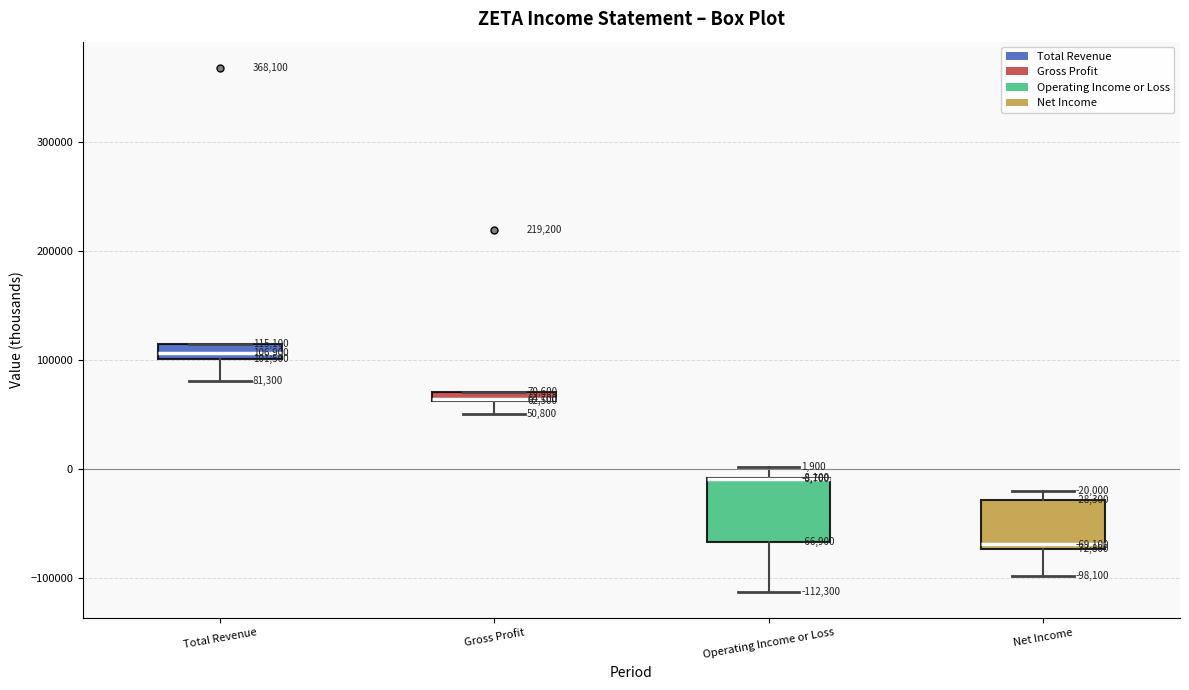

Which box is the tallest, from its lower edge to its upper edge?

Operating Income or Loss